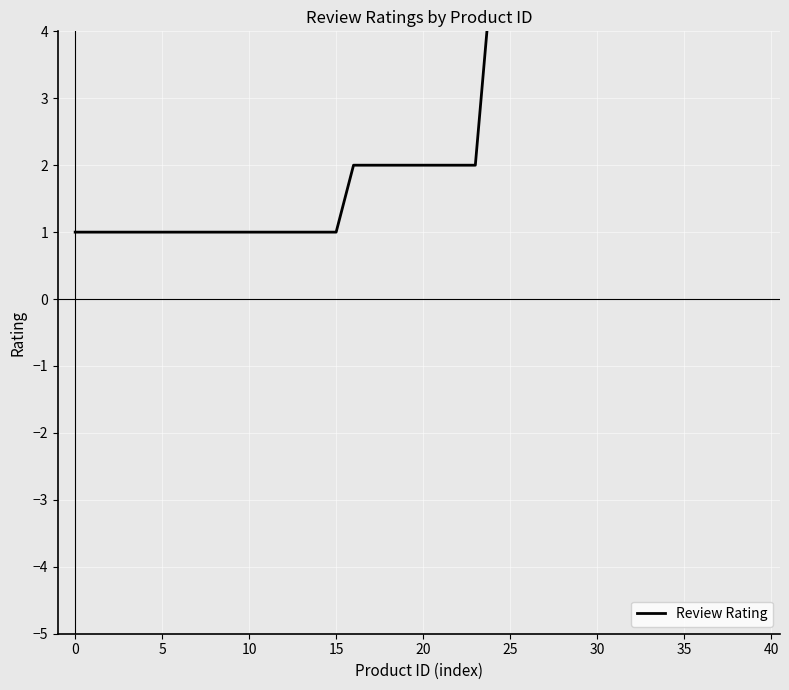

Approximately how many times larger is the value at 38 compared to 19?

2.5